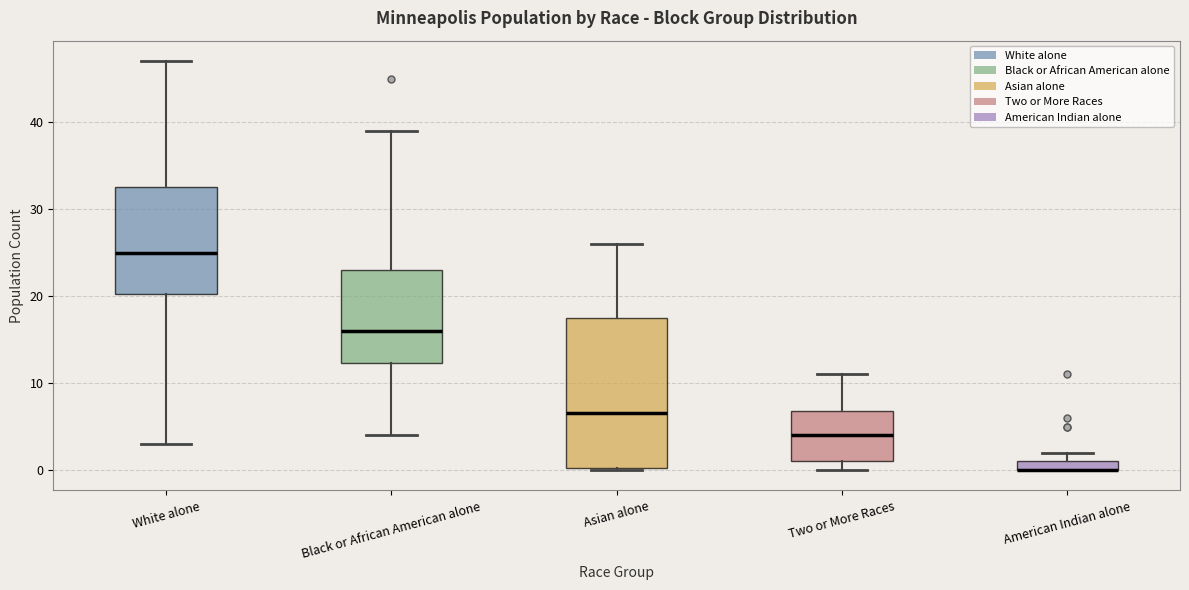

Comparing the boxes themselves (not the whiskers), which one is the tallest?

Asian alone